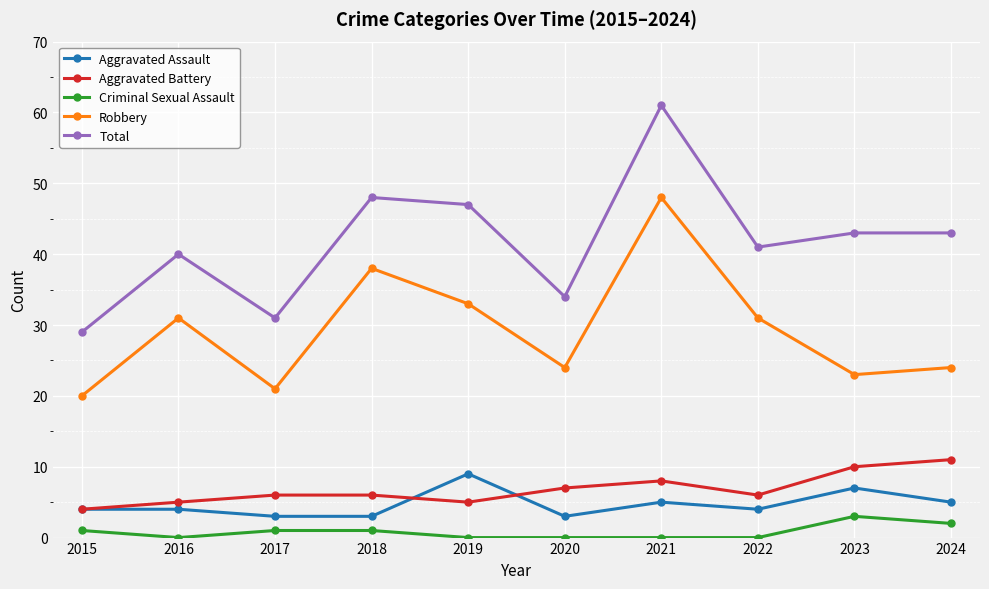

What is the total value across all series at 2024?

85